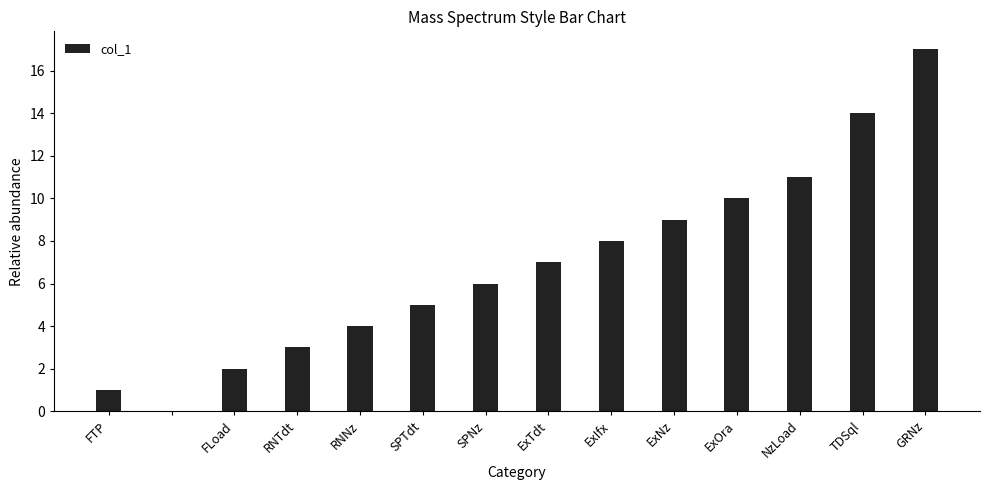

What is the maximum value shown in the chart?

17